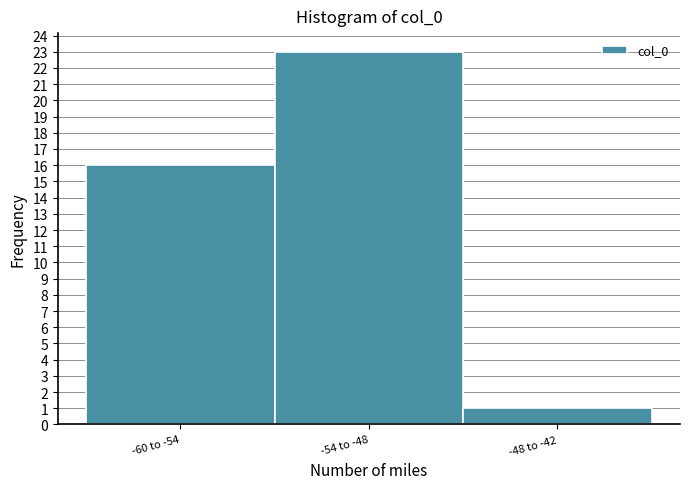

Reading left to right, extract all data points from this chart.

-60 to -54=16	-54 to -48=23	-48 to -42=1